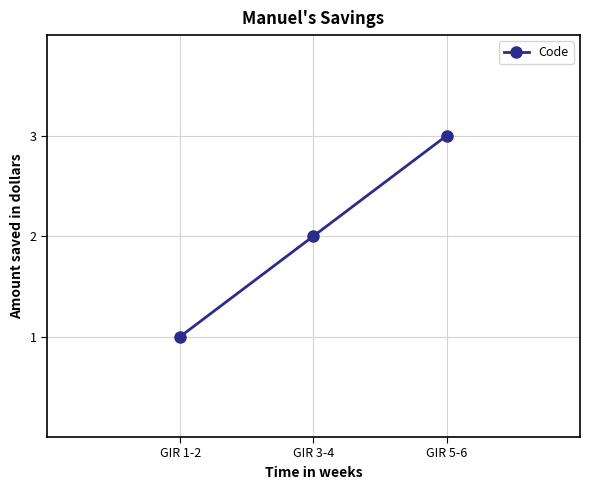

How many series are shown in this chart?

1